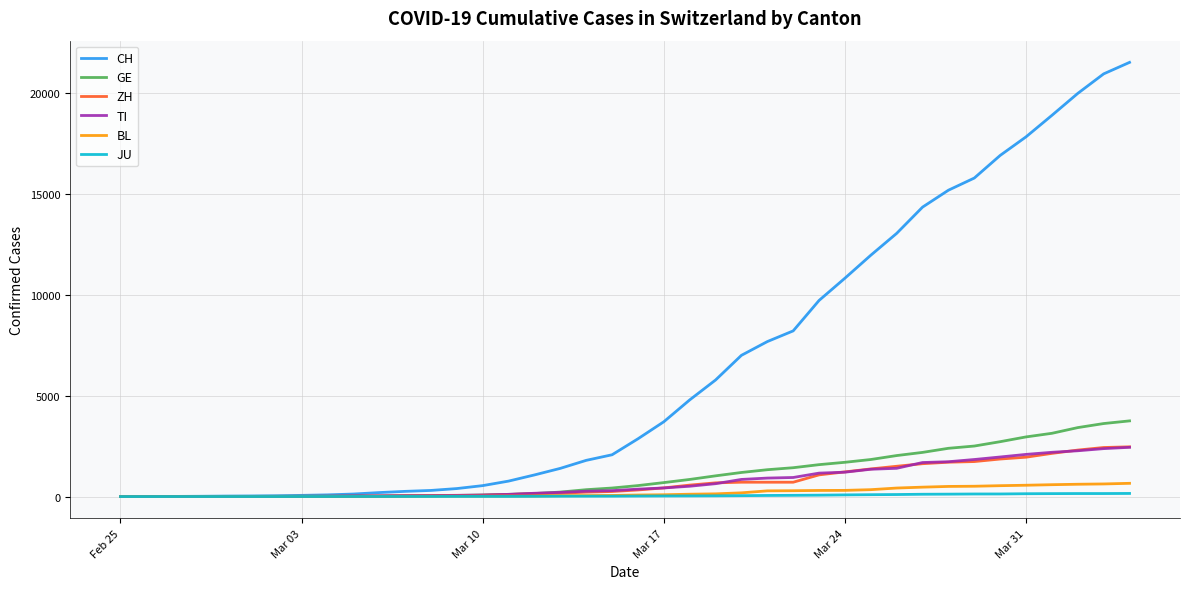

What is the highest value of the CH series?

21535